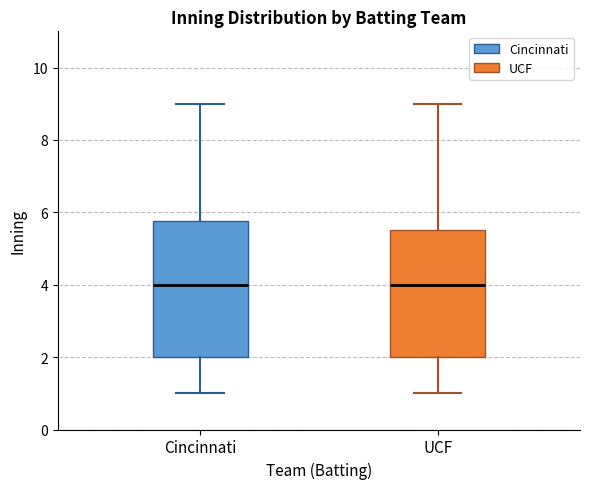

Where is the lower edge of the box for Cincinnati on the y-axis? The values are not printed on the chart, so give them approximately, as read against the axis.

2.0